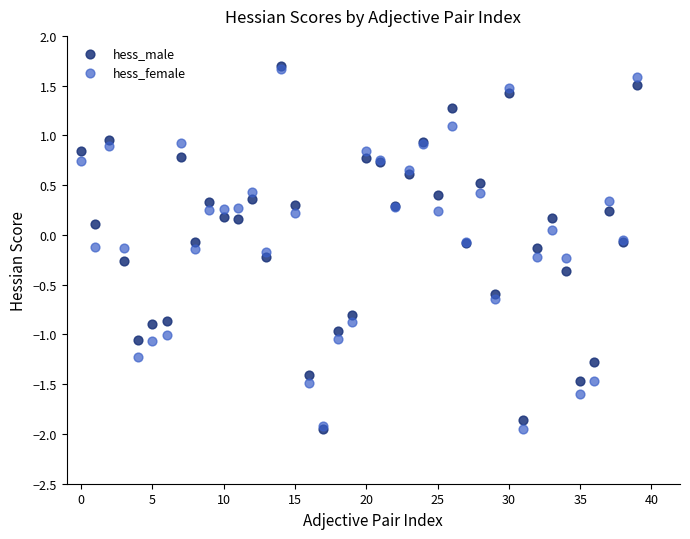

What are all the series names shown in the legend?

hess_male, hess_female